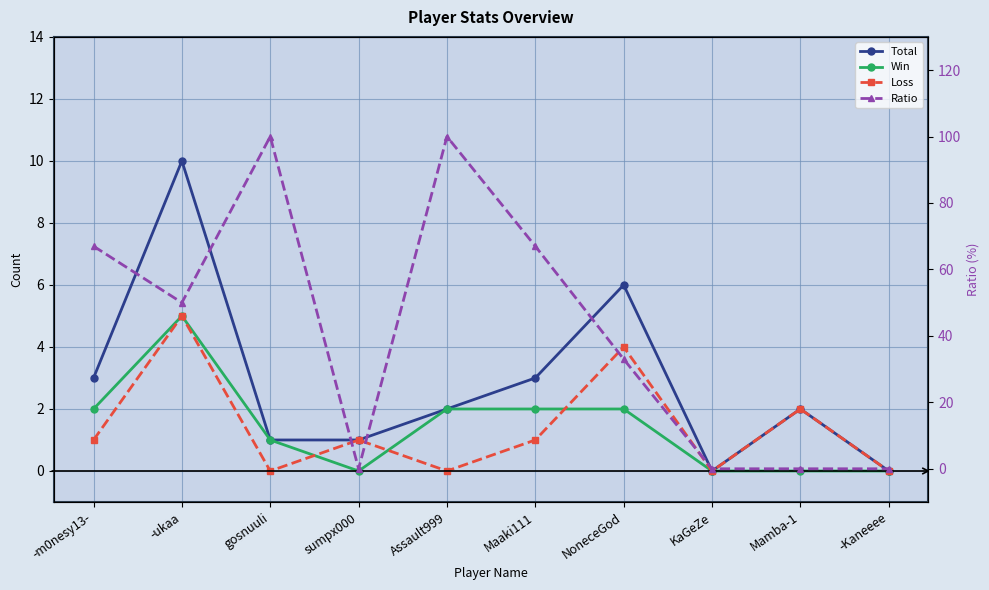

At which category does Ratio reach its first local valley?

-ukaa